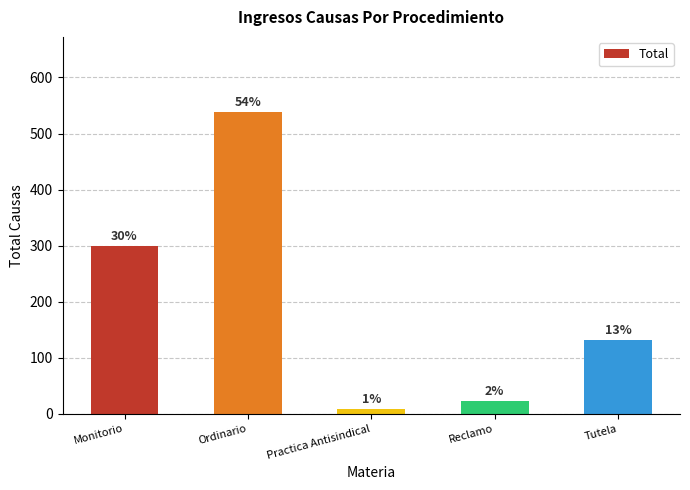

Read the value at Reclamo.

23